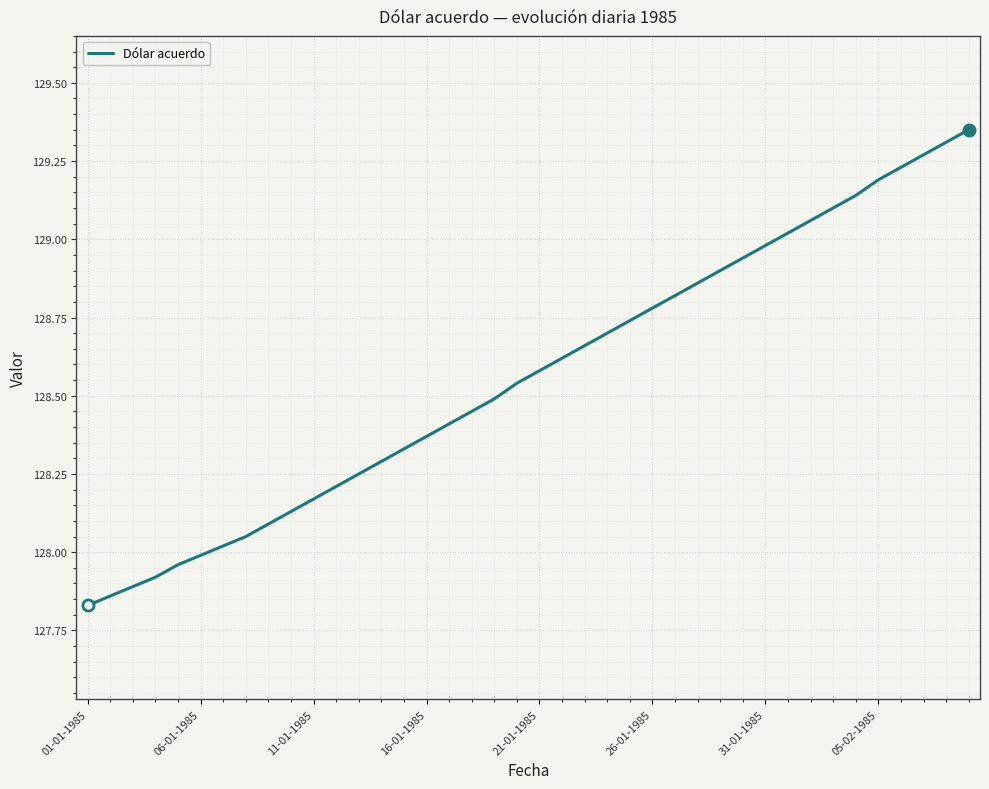

The chart shows a value of 128.0 at 06-01-1985. True or false?

True